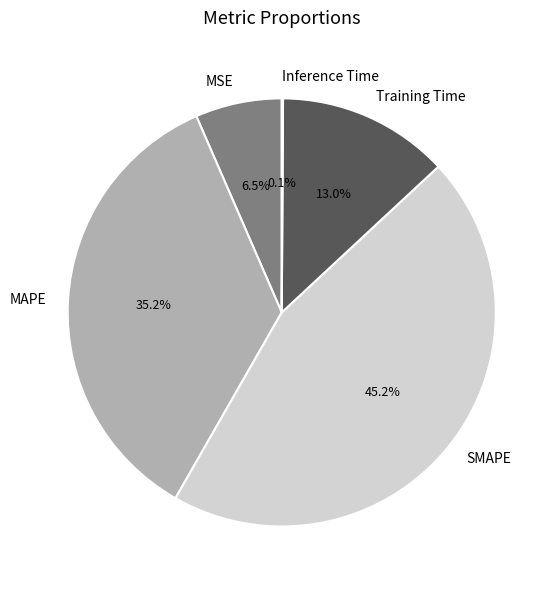

Is there a majority slice in this chart?

No